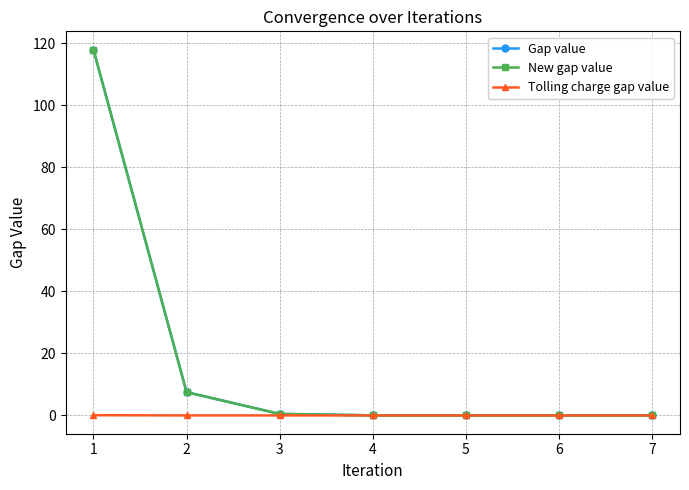

How many categories are shown in the chart?

7